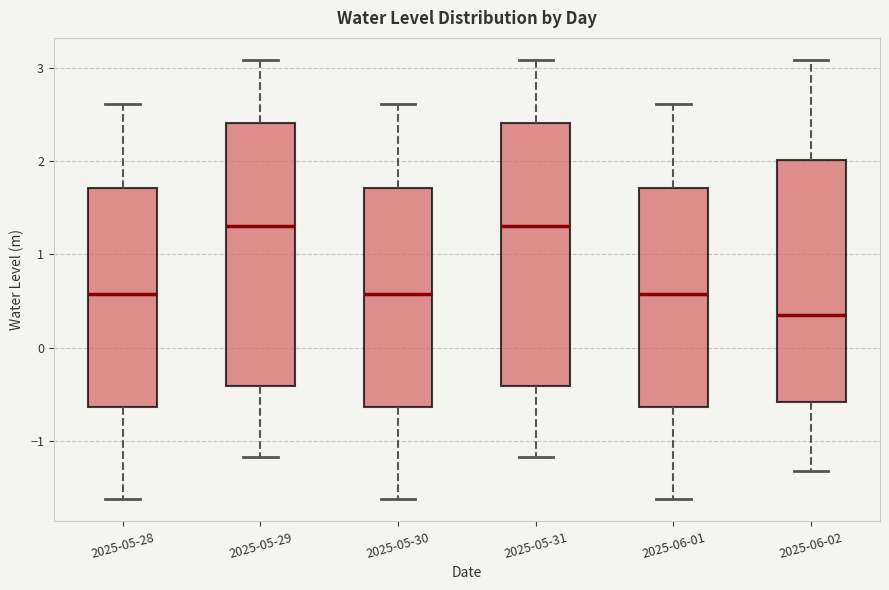

Reading left to right, transcribe this box plot: for each box, give where its median line is, the range the box spans, and where its two whiskers end, as read against the y-axis. The values are not printed on the chart, so give them approximately, as read against the axis.

2025-05-28: median 0.6, box -0.6 to 1.7, whiskers -1.6 to 2.6
2025-05-29: median 1.3, box -0.4 to 2.4, whiskers -1.2 to 3.1
2025-05-30: median 0.6, box -0.6 to 1.7, whiskers -1.6 to 2.6
2025-05-31: median 1.3, box -0.4 to 2.4, whiskers -1.2 to 3.1
2025-06-01: median 0.6, box -0.6 to 1.7, whiskers -1.6 to 2.6
2025-06-02: median 0.3, box -0.6 to 2.0, whiskers -1.3 to 3.1